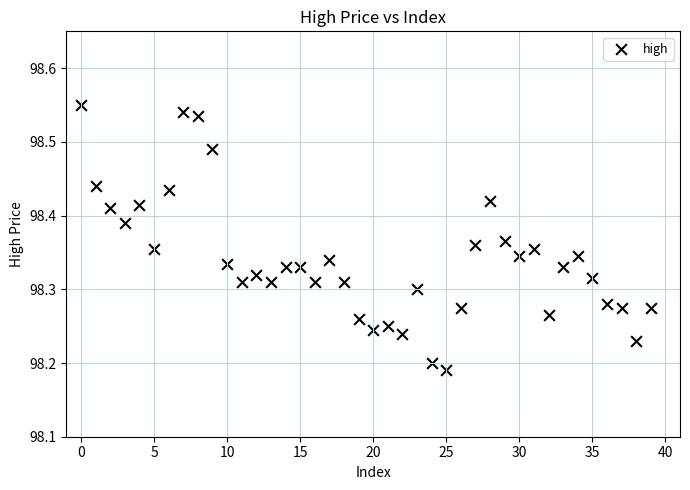

What is the range of Y values (max minus min)?

0.4